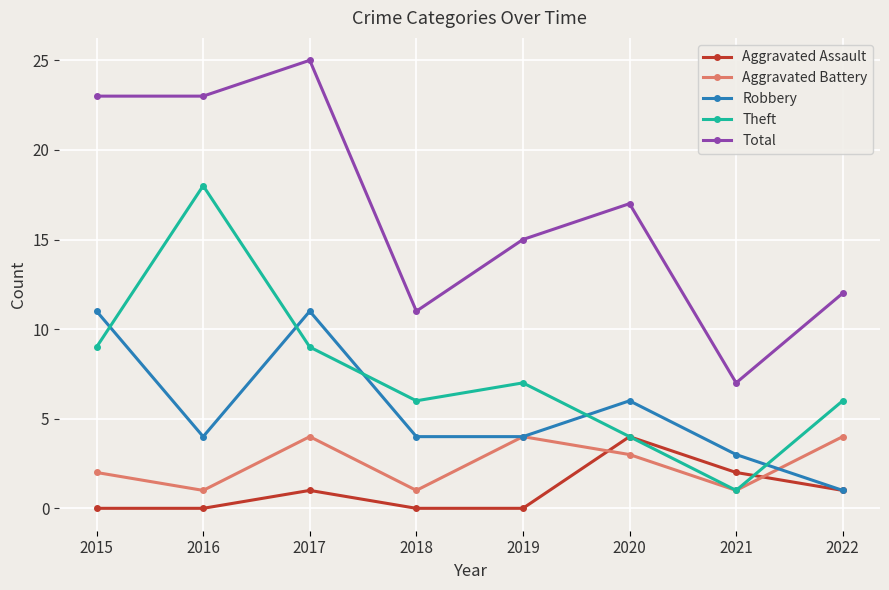

At 2016, list the series in order from largest to smallest.

Total, Theft, Robbery, Aggravated Battery, Aggravated Assault